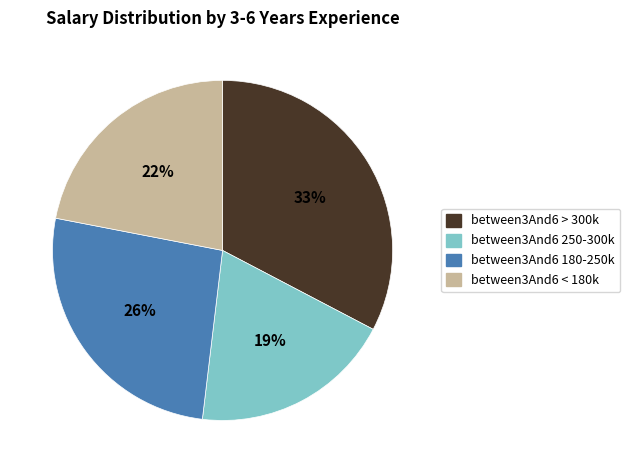

To the nearest percent, what is the average slice percentage?

25%